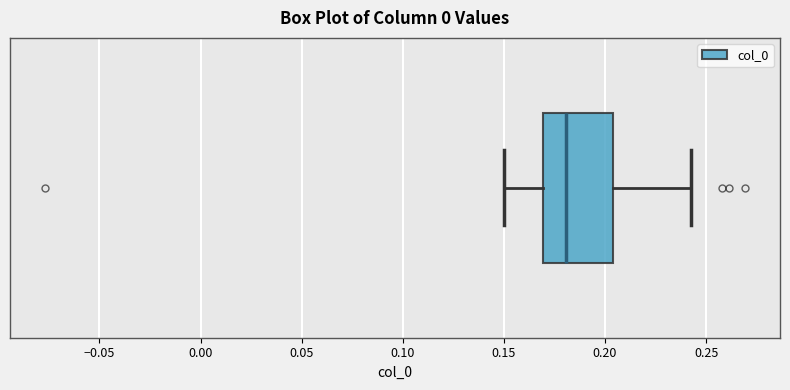

Where is the right edge of the box on the x-axis? The values are not printed on the chart, so give them approximately, as read against the axis.

0.205